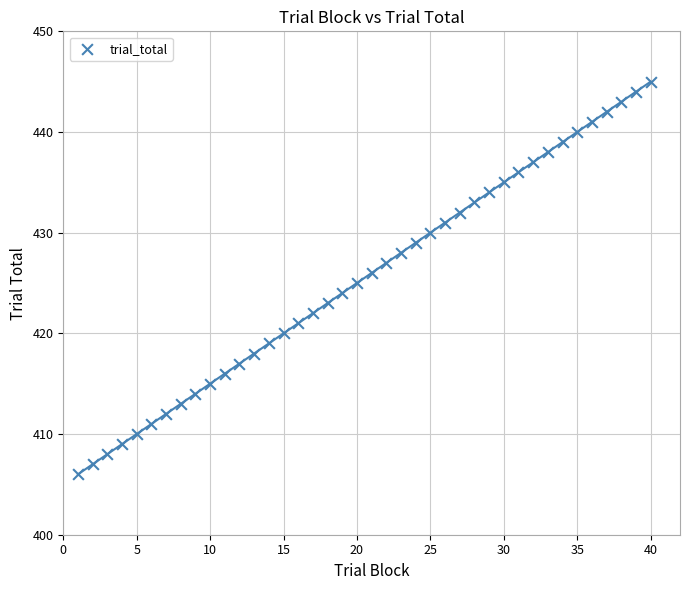

What is the range of Y values (max minus min)?

39